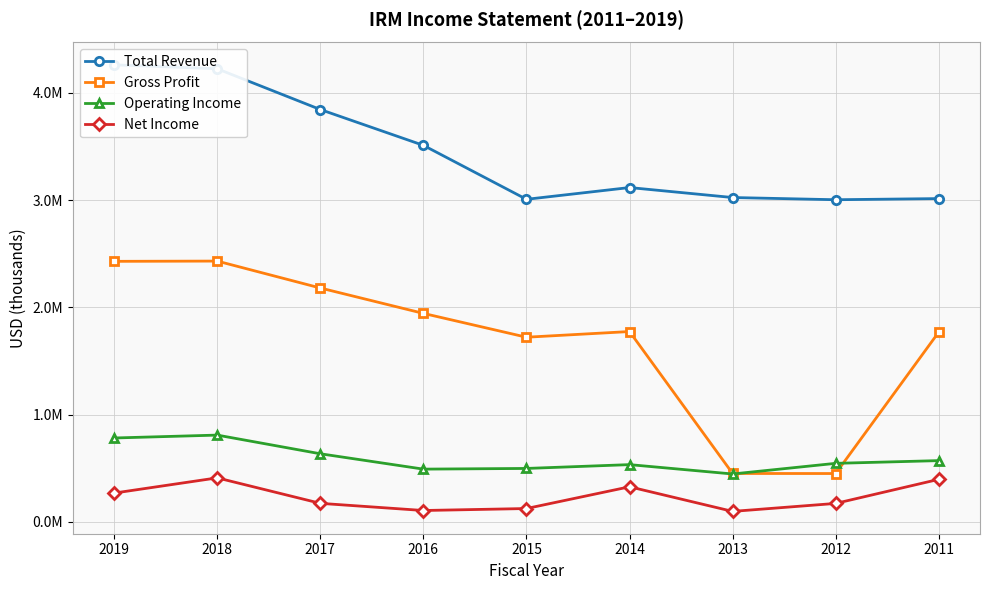

At which category does Total Revenue reach its first local valley?

2015